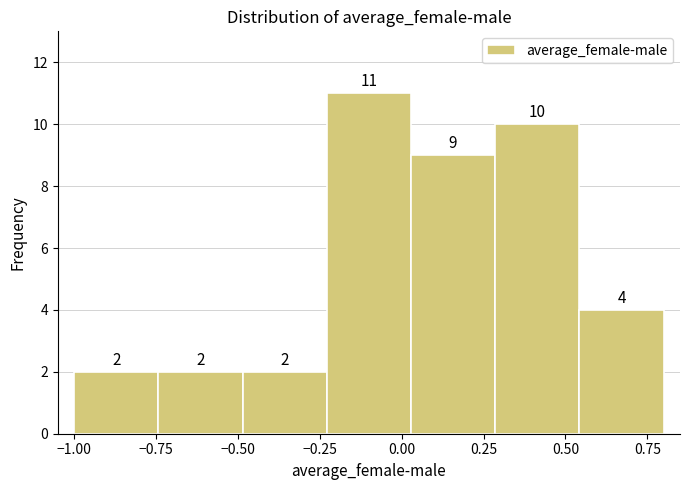

Reading left to right, transcribe this chart: for each bar, give the range it covers on the x-axis and its height. The bar edges are not printed on the chart, so give them approximately, as read against the axis.

-1.00 to -0.75: 2
-0.75 to -0.50: 2
-0.50 to -0.25: 2
-0.25 to 0.05: 11
0.05 to 0.30: 9
0.30 to 0.55: 10
0.55 to 0.80: 4